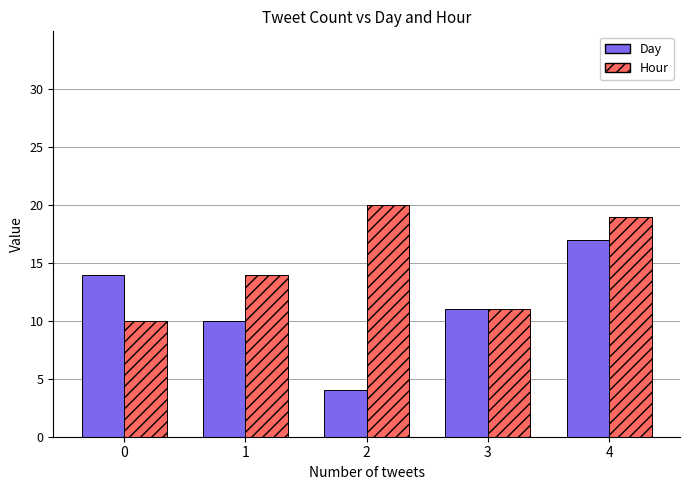

Which category has the highest value across all series?

2